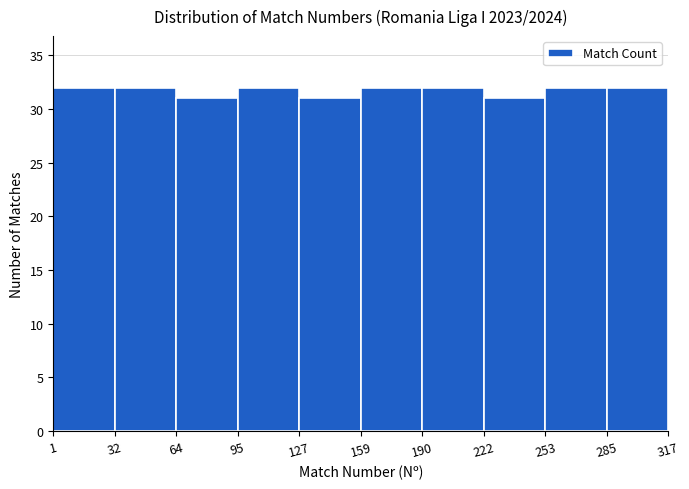

Reading left to right, transcribe this chart: for each bar, give the range it covers on the x-axis and its height. The values are not printed on the chart, so give them approximately, as read against the axis.

1 to 32: 32
32 to 64: 32
64 to 95: 31
95 to 127: 32
127 to 159: 31
159 to 190: 32
190 to 222: 32
222 to 253: 31
253 to 285: 32
285 to 317: 32